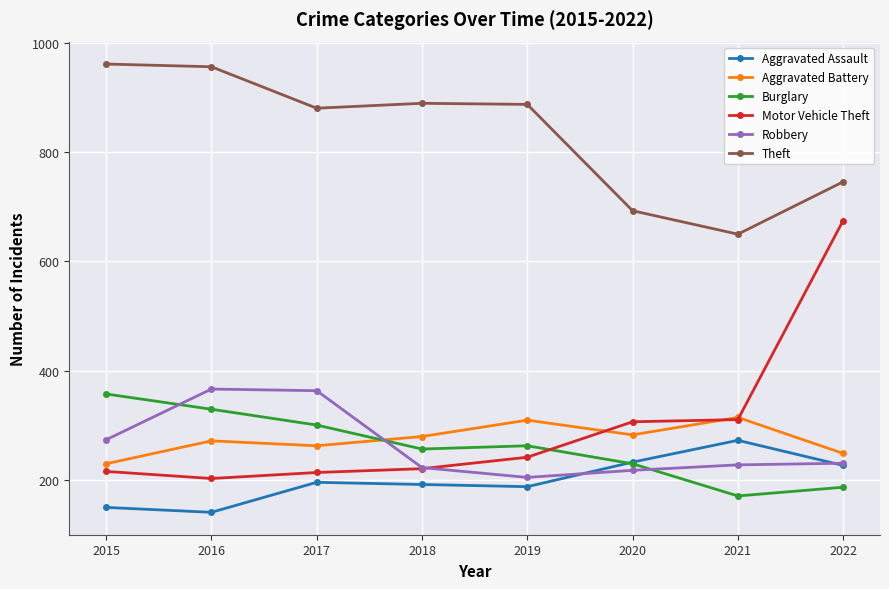

True or false: Robbery and Theft intersect in this chart.

False